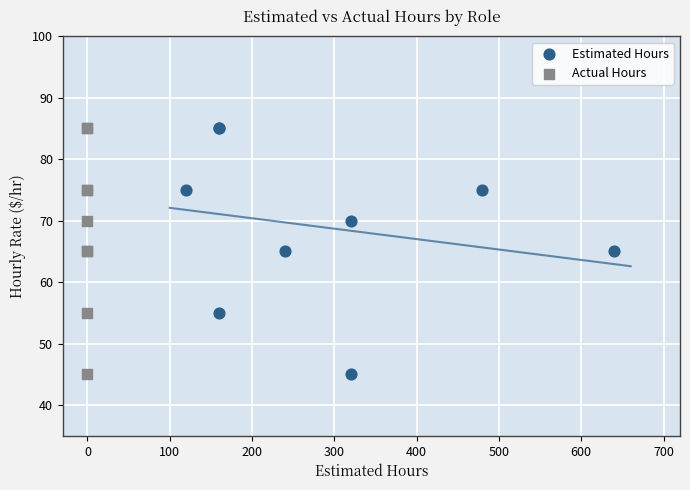

What are all the series names shown in the legend?

Estimated Hours, Actual Hours